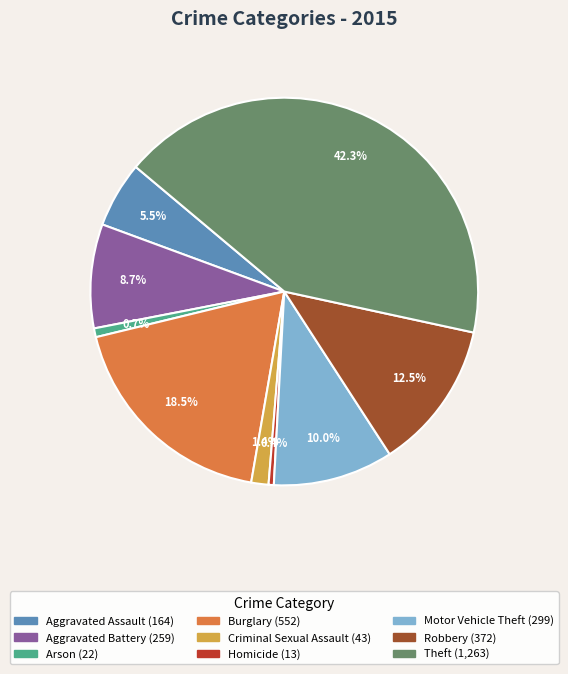

To the nearest percent, what portion does Motor Vehicle Theft represent?

10%